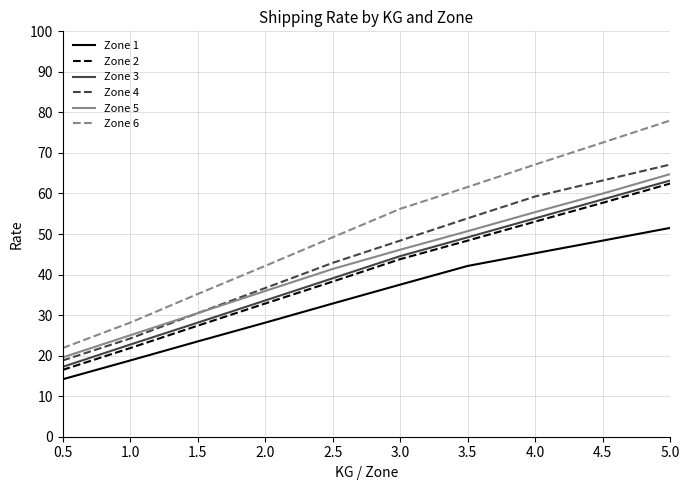

Which series has the largest total across all categories?

Zone 6